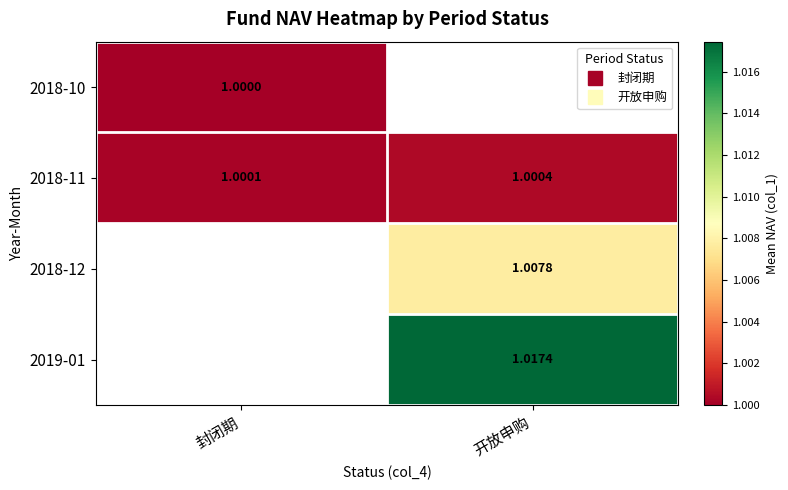

At which category does the chart reach its minimum across all series?

封闭期